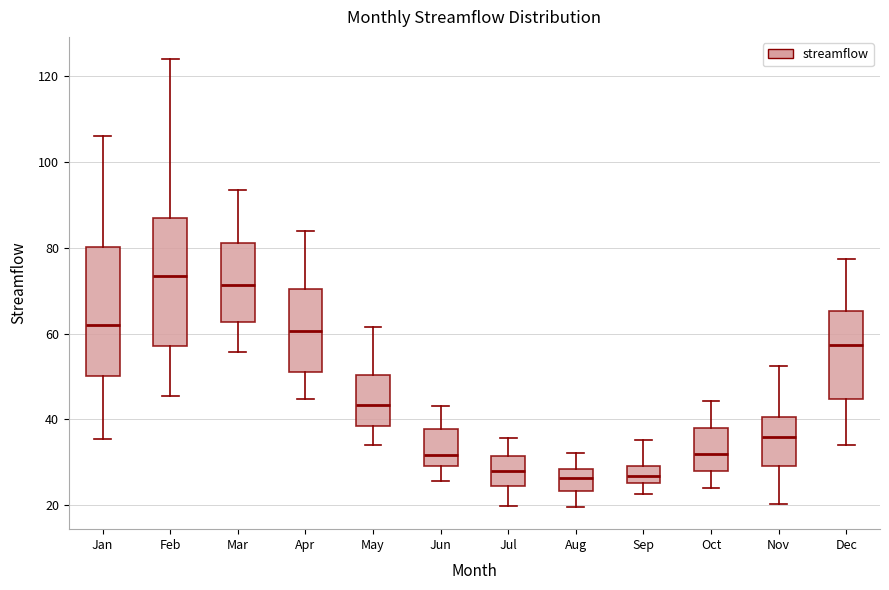

Which box's median line is the highest?

Feb